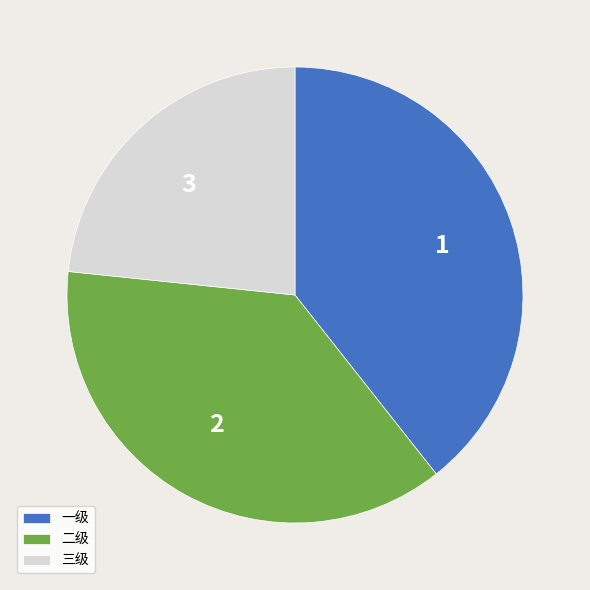

How many segments does this pie chart have?

3